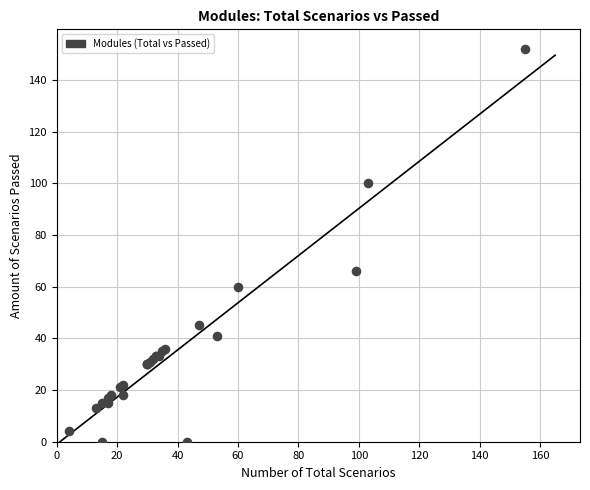

What Y value in the scatter plot is closest to 76?

66